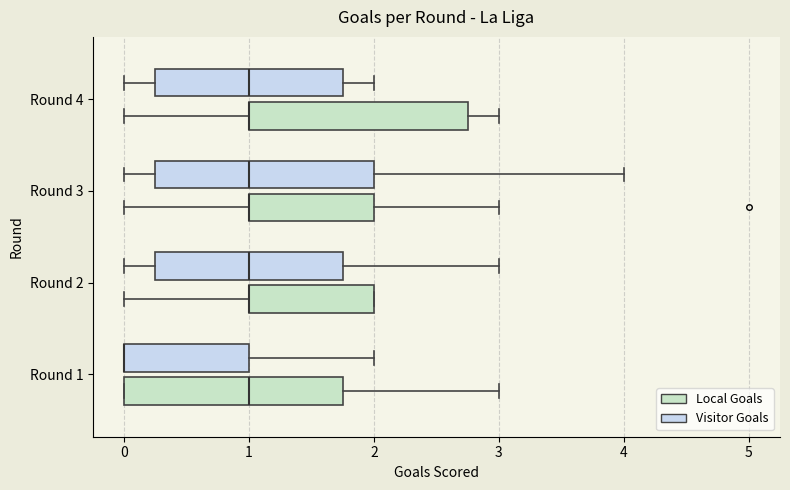

Reading bottom to top, transcribe this box plot: for each box, give where its median line is, the range the box spans, and where its two whiskers end, as read against the x-axis. The values are not printed on the chart, so give them approximately, as read against the axis.

Round 1 (Local Goals): median 1.0, box 0.0 to 1.8, whiskers 0.0 to 3.0
Round 1 (Visitor Goals): median 0.0 (drawn on the box's left edge), box 0.0 to 1.0, whiskers 0.0 to 2.0
Round 2 (Local Goals): median 1.0 (drawn on the box's left edge), box 1.0 to 2.0, whiskers 0.0 to 2.0
Round 2 (Visitor Goals): median 1.0, box 0.3 to 1.8, whiskers 0.0 to 3.0
Round 3 (Local Goals): median 1.0 (drawn on the box's left edge), box 1.0 to 2.0, whiskers 0.0 to 3.0
Round 3 (Visitor Goals): median 1.0, box 0.3 to 2.0, whiskers 0.0 to 4.0
Round 4 (Local Goals): median 1.0 (drawn on the box's left edge), box 1.0 to 2.8, whiskers 0.0 to 3.0
Round 4 (Visitor Goals): median 1.0, box 0.3 to 1.8, whiskers 0.0 to 2.0